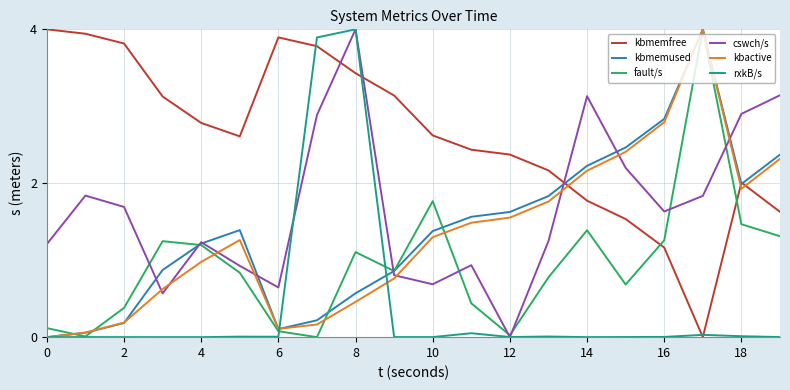

Which series has the largest total across all categories?

kbmemfree